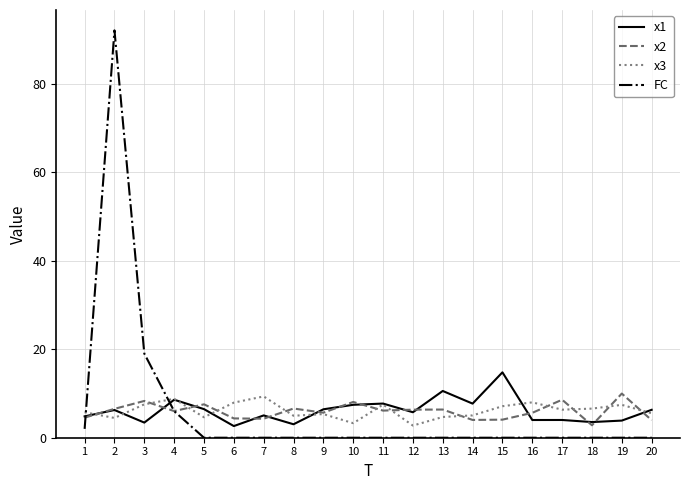

At how many categories does at least one series exceed 89?

1